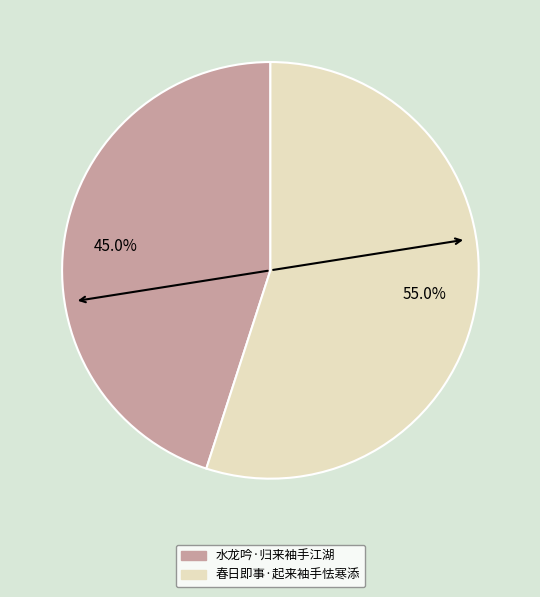

Does 水龙吟·归来袖手江湖 represent more than half of the total?

No